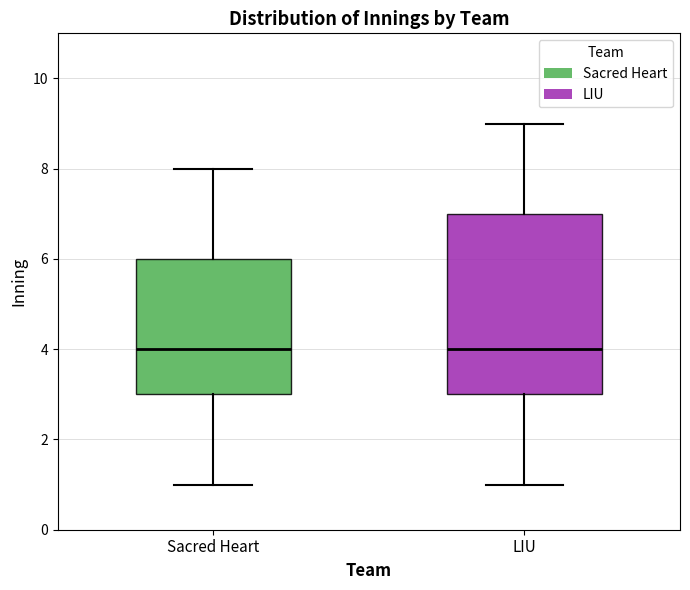

Which box is the tallest, from its lower edge to its upper edge?

LIU